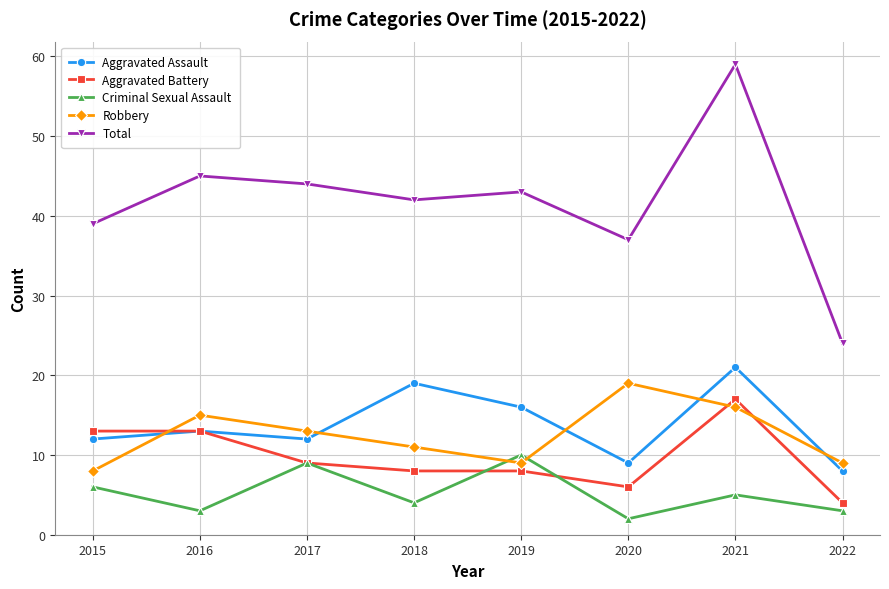

What is the minimum value for Aggravated Assault?

8